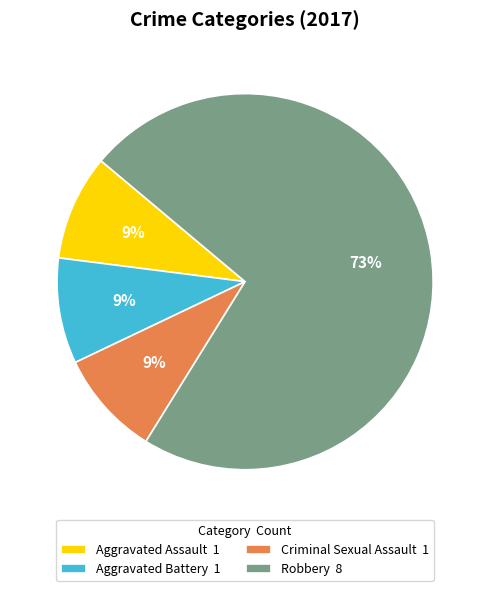

What percentage is the Robbery slice, to the nearest percent?

73%